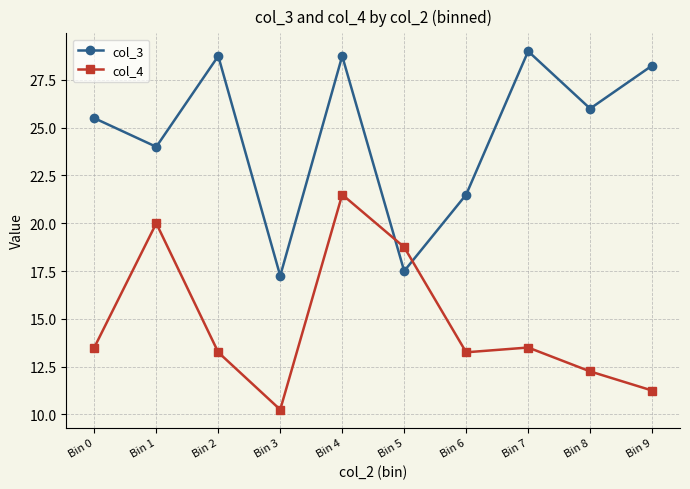

Which series changed the most between Bin 6 and Bin 8?

col_3